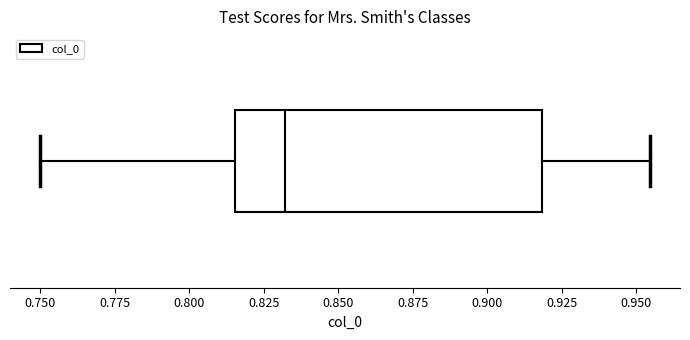

Read this box plot against the x-axis: the position of the median line, the range covered by the box, and the ends of both whiskers. The values are not printed on the chart, so give them approximately, as read against the axis.

median 0.830, box 0.815 to 0.920, whiskers 0.750 to 0.955